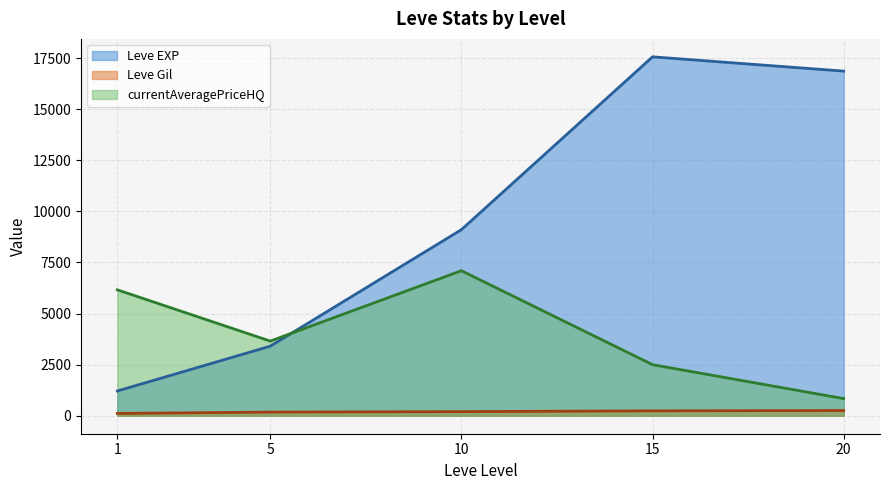

What is the value of the Leve Gil point at the 2nd from the left?

113